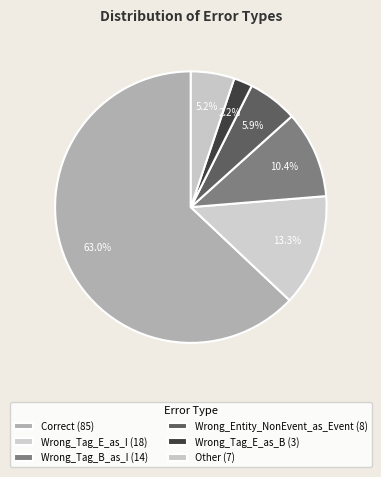

Count the number of slices in the pie.

6